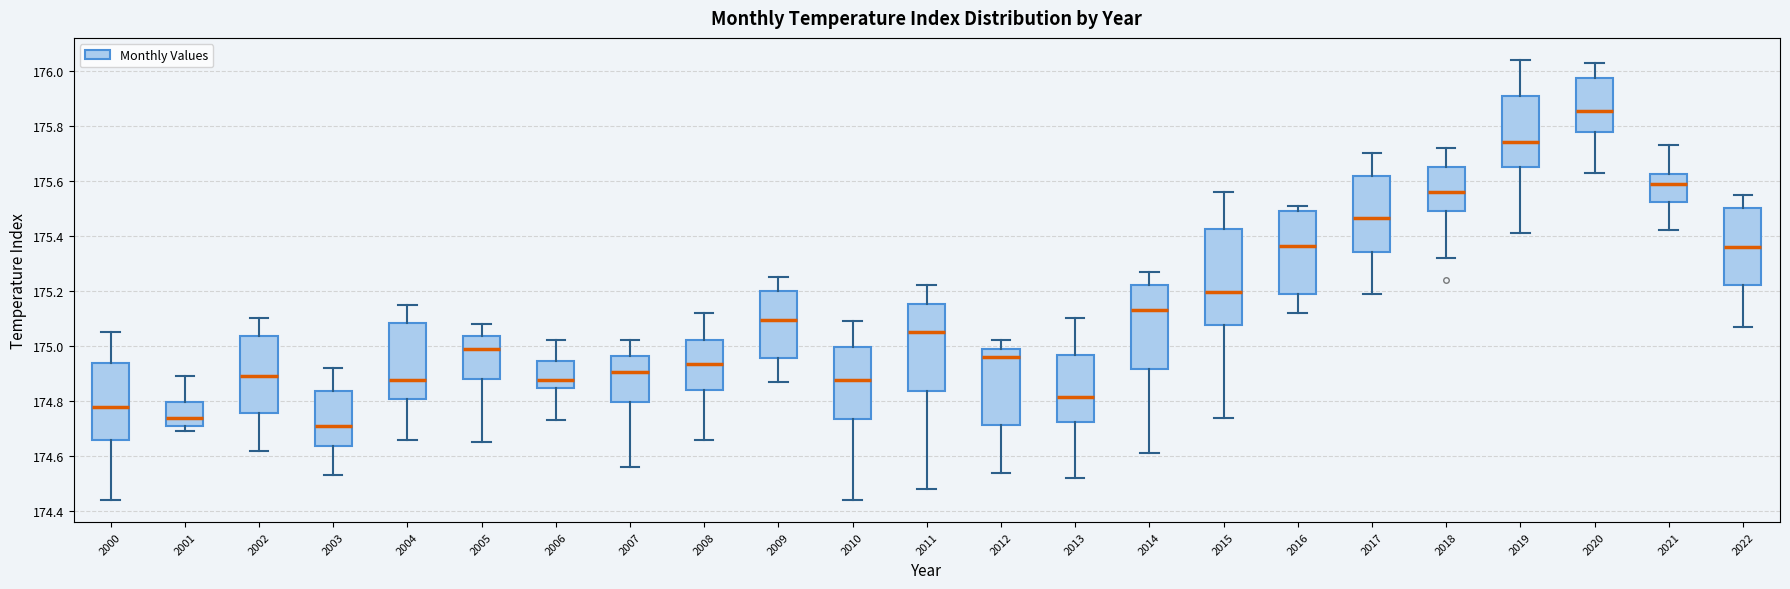

Reading left to right, read every box against the y-axis: the position of its median line, the range the box covers, and the ends of its whiskers. The values are not printed on the chart, so give them approximately, as read against the axis.

2000: median 174.78, box 174.66 to 174.94, whiskers 174.44 to 175.06
2001: median 174.74, box 174.70 to 174.80, whiskers 174.70 (just below the box's lower edge) to 174.90
2002: median 174.90, box 174.76 to 175.04, whiskers 174.62 to 175.10
2003: median 174.72, box 174.64 to 174.84, whiskers 174.54 to 174.92
2004: median 174.88, box 174.80 to 175.08, whiskers 174.66 to 175.16
2005: median 175.00, box 174.88 to 175.04, whiskers 174.66 to 175.08
2006: median 174.88, box 174.84 to 174.94, whiskers 174.74 to 175.02
2007: median 174.90, box 174.80 to 174.96, whiskers 174.56 to 175.02
2008: median 174.94, box 174.84 to 175.02, whiskers 174.66 to 175.12
2009: median 175.10, box 174.96 to 175.20, whiskers 174.88 to 175.26
2010: median 174.88, box 174.74 to 175.00, whiskers 174.44 to 175.10
2011: median 175.06, box 174.84 to 175.16, whiskers 174.48 to 175.22
2012: median 174.96, box 174.72 to 175.00, whiskers 174.54 to 175.02
2013: median 174.82, box 174.72 to 174.96, whiskers 174.52 to 175.10
2014: median 175.14, box 174.92 to 175.22, whiskers 174.62 to 175.28
2015: median 175.20, box 175.08 to 175.42, whiskers 174.74 to 175.56
2016: median 175.36, box 175.18 to 175.50, whiskers 175.12 to 175.52
2017: median 175.46, box 175.34 to 175.62, whiskers 175.20 to 175.70
2018: median 175.56, box 175.50 to 175.66, whiskers 175.32 to 175.72
2019: median 175.74, box 175.66 to 175.90, whiskers 175.42 to 176.04
2020: median 175.86, box 175.78 to 175.98, whiskers 175.64 to 176.04
2021: median 175.60, box 175.52 to 175.62, whiskers 175.42 to 175.74
2022: median 175.36, box 175.22 to 175.50, whiskers 175.08 to 175.56